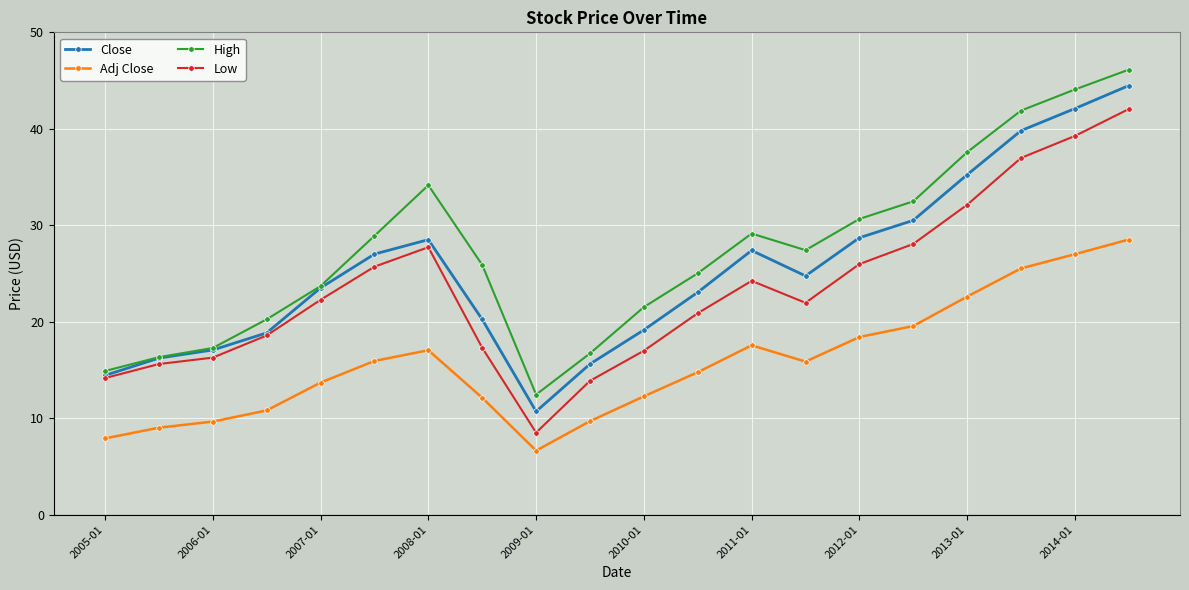

Does the chart have visible grid lines?

Yes